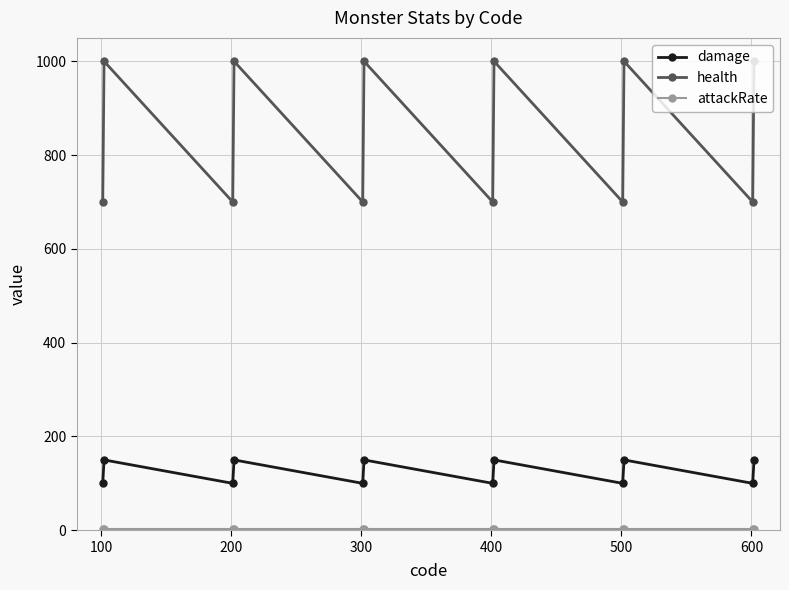

What is the average value of the damage series?

125